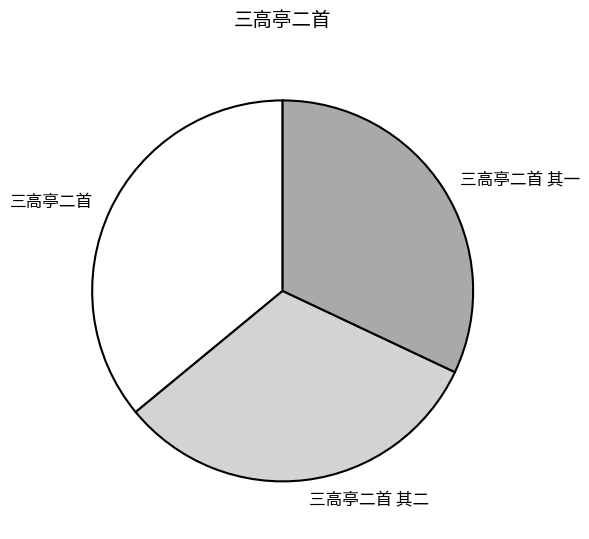

Do 三高亭二首 其一 and 三高亭二首 其二 together represent more than half of the pie?

Yes